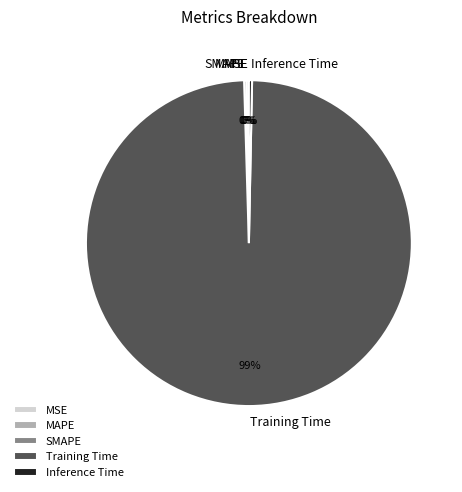

Which has a higher value, Training Time or Inference Time?

Training Time